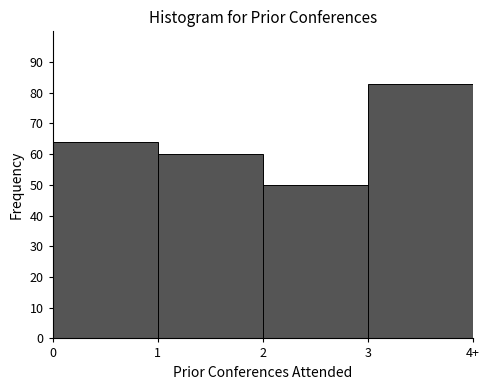

Reading right to left, what are all the values shown in this chart?

3=83	2=50	1=60	0=64